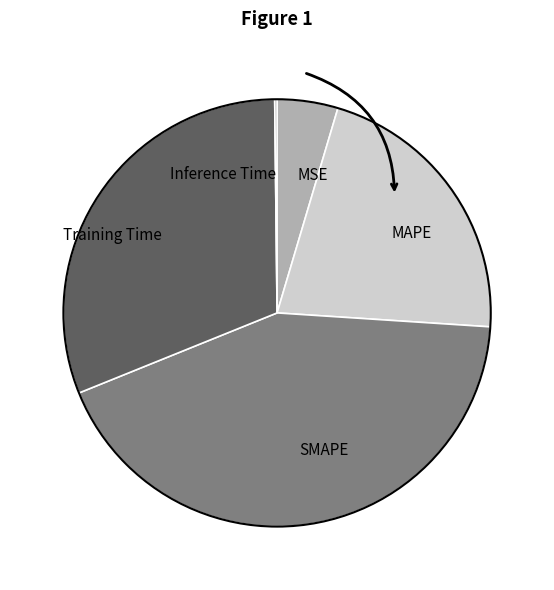

What is the largest slice in the pie chart?

SMAPE